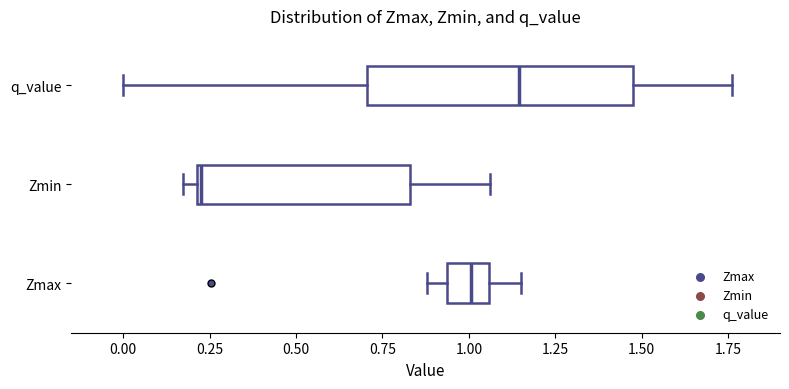

Which box has the furthest to the left median line?

Zmin